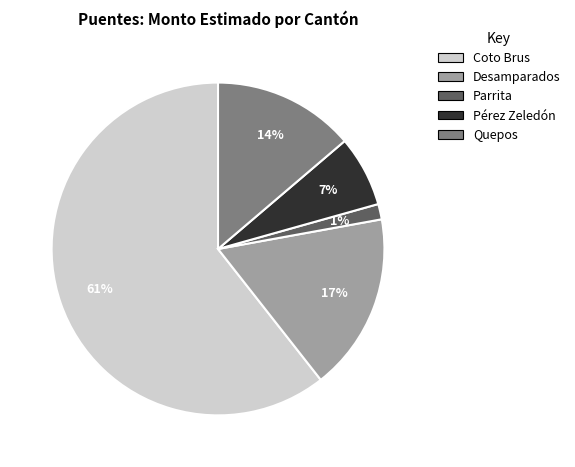

To the nearest percent, what portion does Quepos represent?

14%